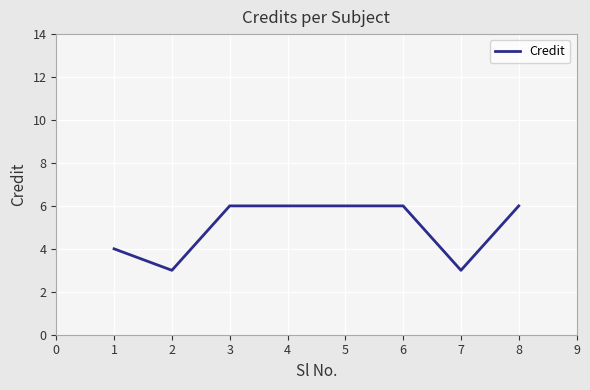

What is the maximum value shown in the chart?

6